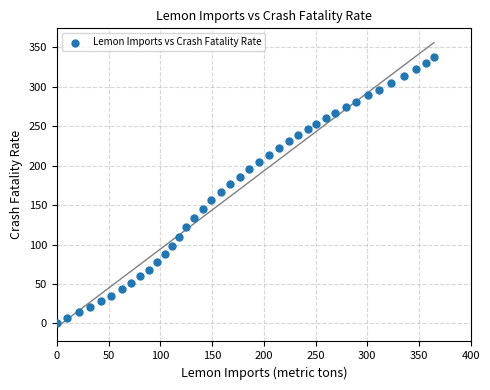

What is the range of Y values (max minus min)?

337.3